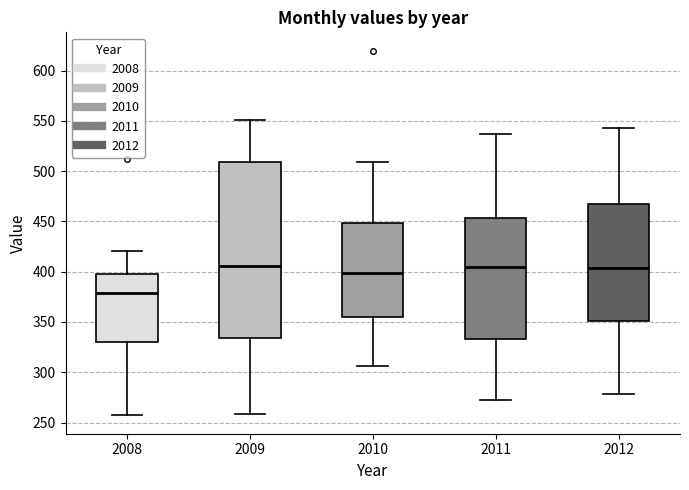

Reading left to right, transcribe this box plot: for each box, give where its median line is, the range the box spans, and where its two whiskers end, as read against the y-axis. The values are not printed on the chart, so give them approximately, as read against the axis.

2008: median 380, box 330 to 400, whiskers 255 to 420
2009: median 405, box 335 to 510, whiskers 260 to 550
2010: median 400, box 355 to 450, whiskers 305 to 510
2011: median 405, box 335 to 455, whiskers 270 to 535
2012: median 405, box 350 to 465, whiskers 280 to 545